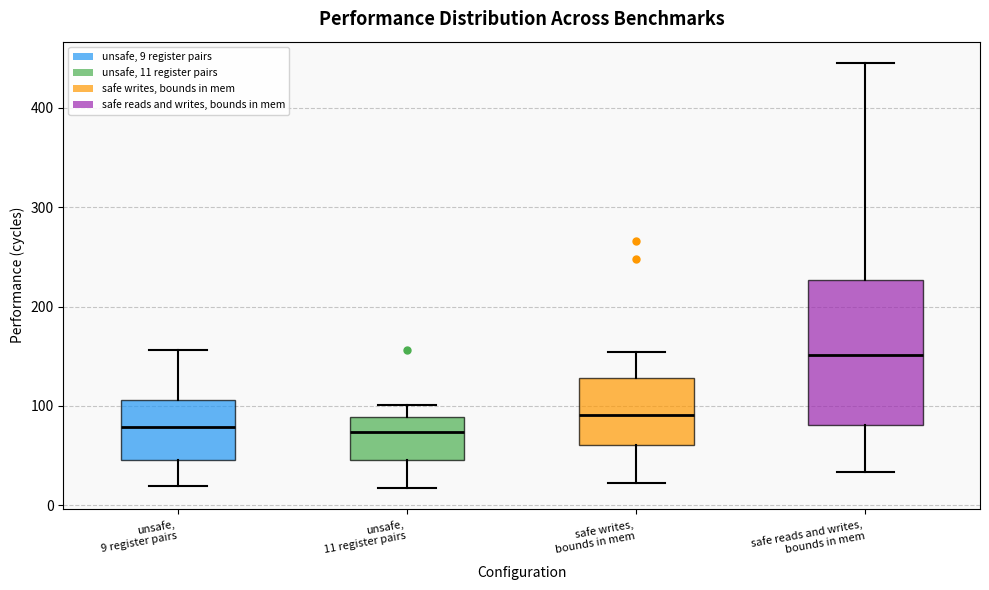

Which box has the highest median line?

safe reads and writes, bounds in mem